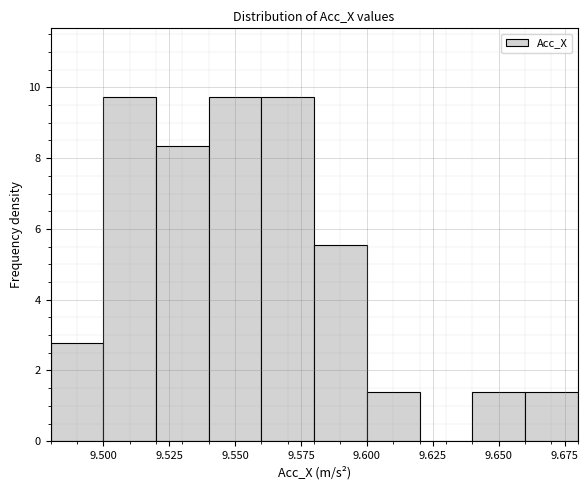

How tall is the bar that spans 9.58 to 9.60 on the x-axis? The values are not printed on the chart, so give them approximately, as read against the axis.

5.6